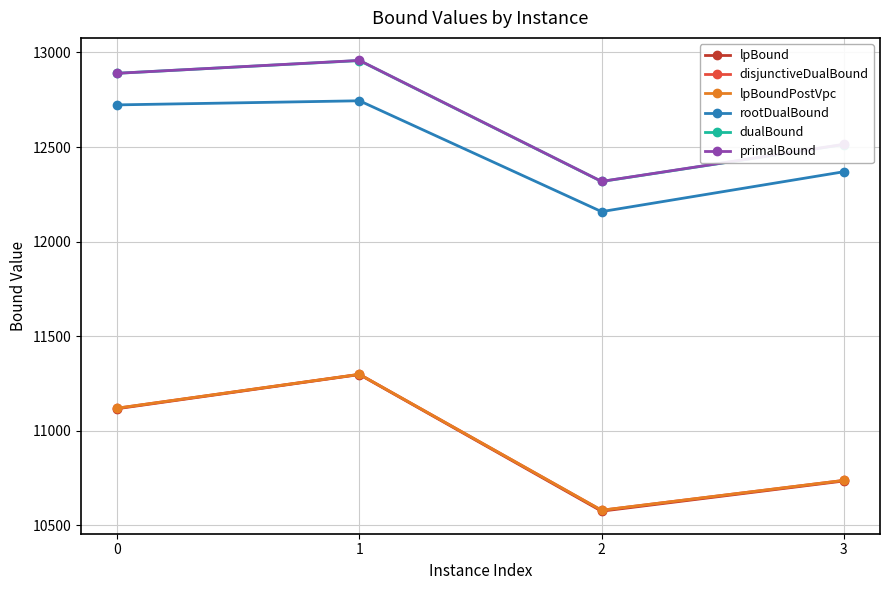

Which series changed the most between 0 and 3?

lpBound